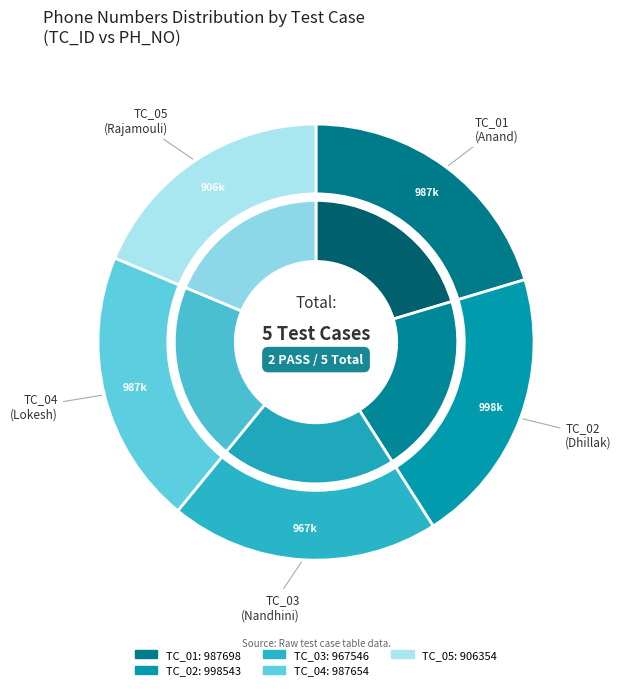

Is there a majority slice in this chart?

No